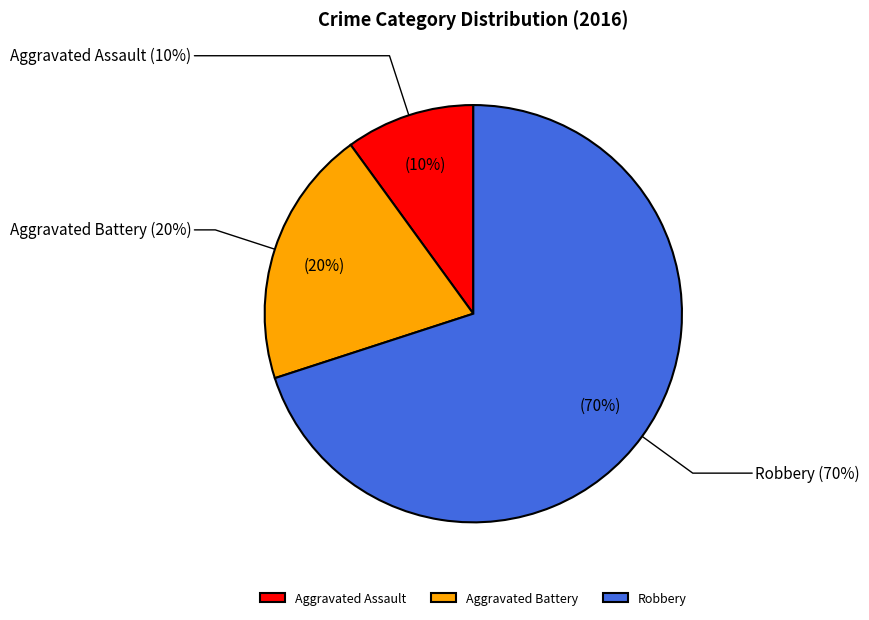

What is the smallest slice in the pie chart?

Aggravated Assault